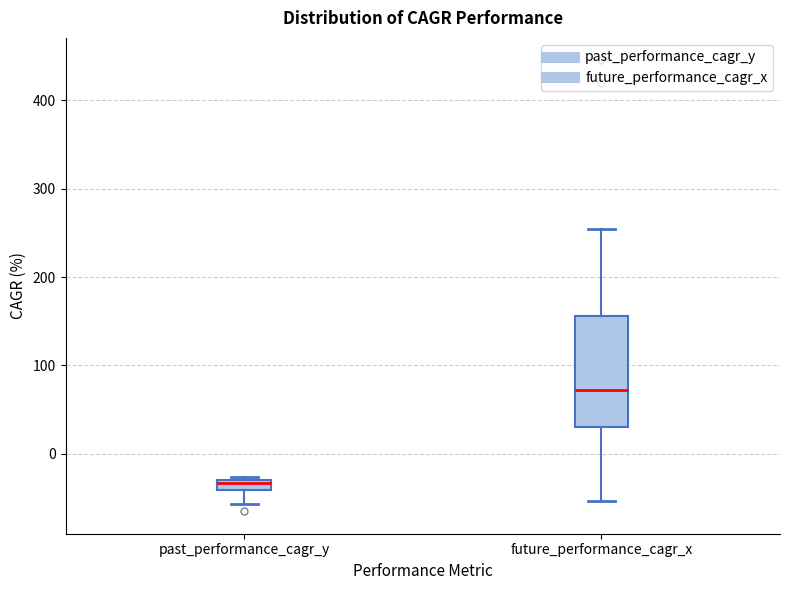

Where does the lower whisker of the box for past_performance_cagr_y end on the y-axis? The values are not printed on the chart, so give them approximately, as read against the axis.

-60